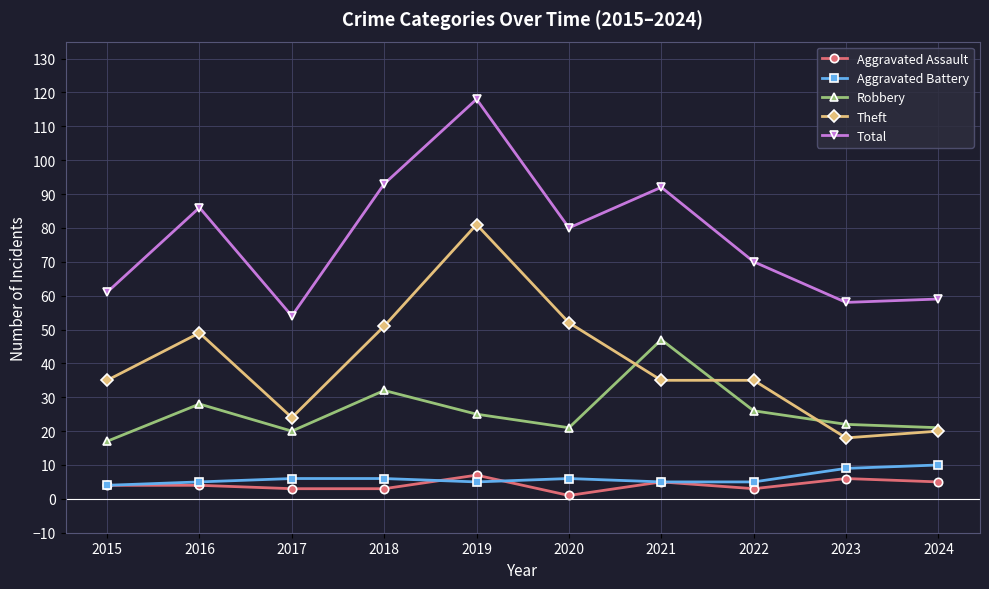

List the series in order of their peak value, lowest first.

Aggravated Assault, Aggravated Battery, Robbery, Theft, Total